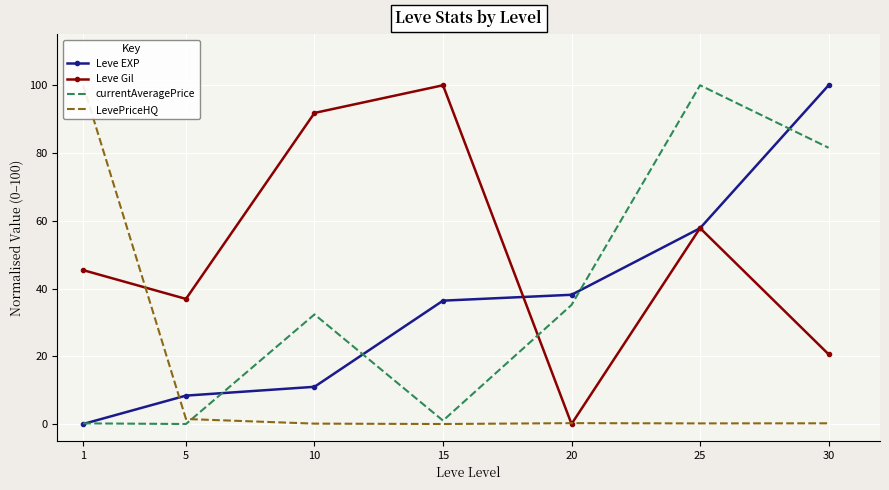

Between 10 and 20, which is larger?

20